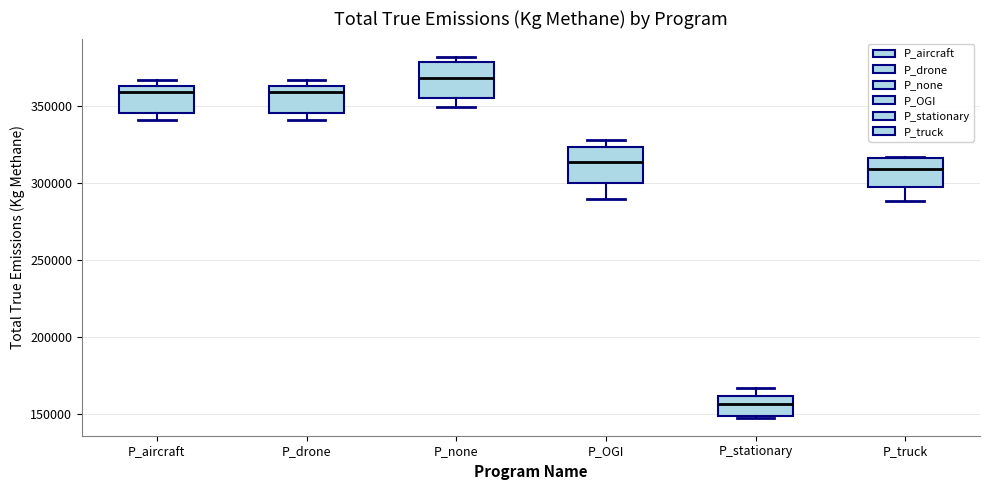

Where is the upper edge of the box for P_drone on the y-axis? The values are not printed on the chart, so give them approximately, as read against the axis.

365000